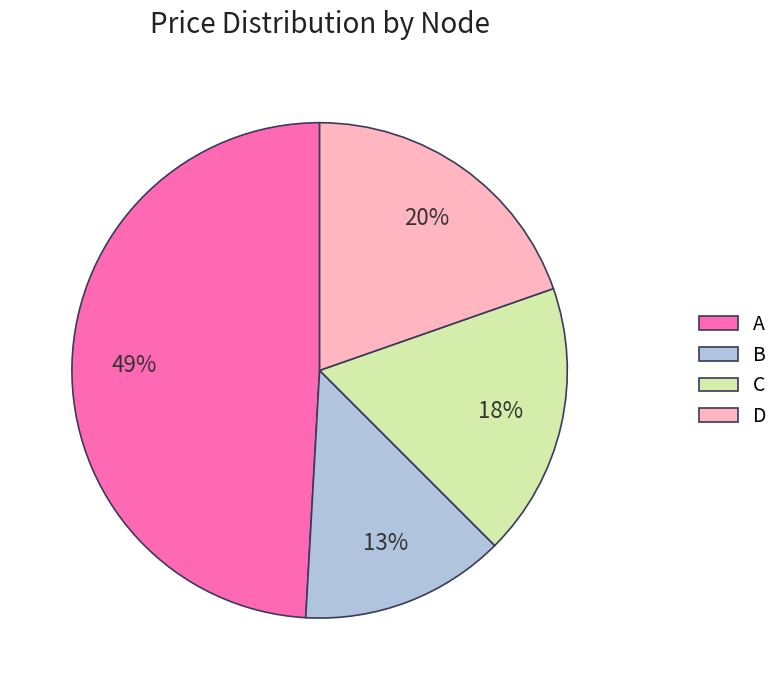

Between C and A, which is larger?

A